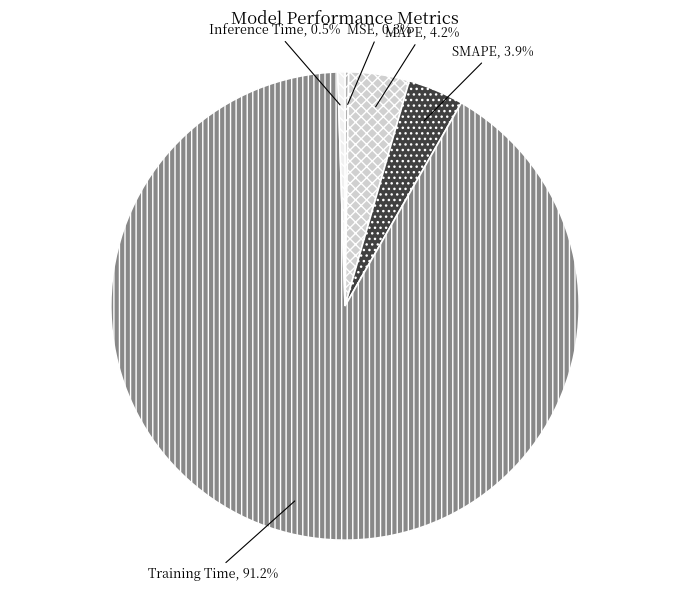

What percentage is NOT represented by SMAPE?

96.1%